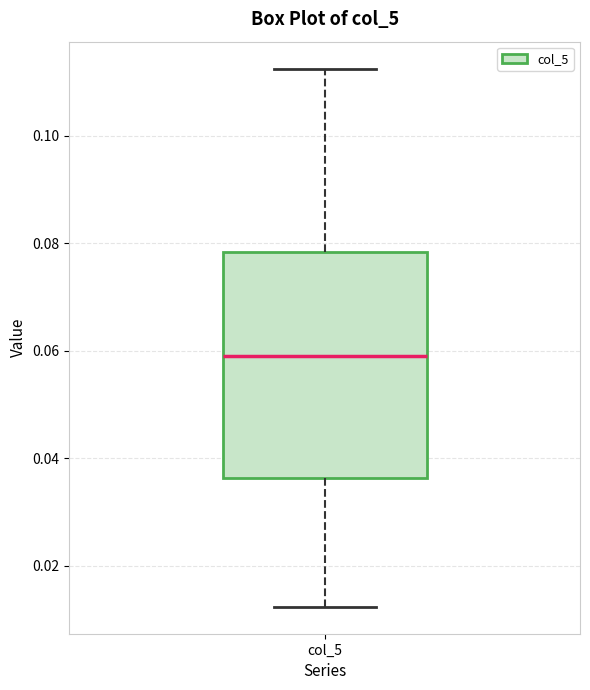

Where is the lower edge of the box for col_5 on the y-axis? The values are not printed on the chart, so give them approximately, as read against the axis.

0.036